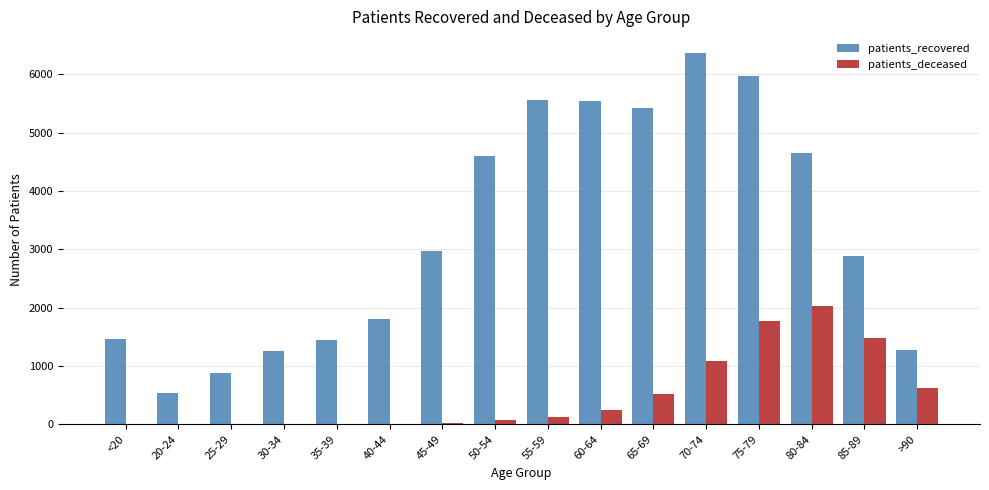

The value of patients_recovered at 75-79 is 9971. True or false?

False